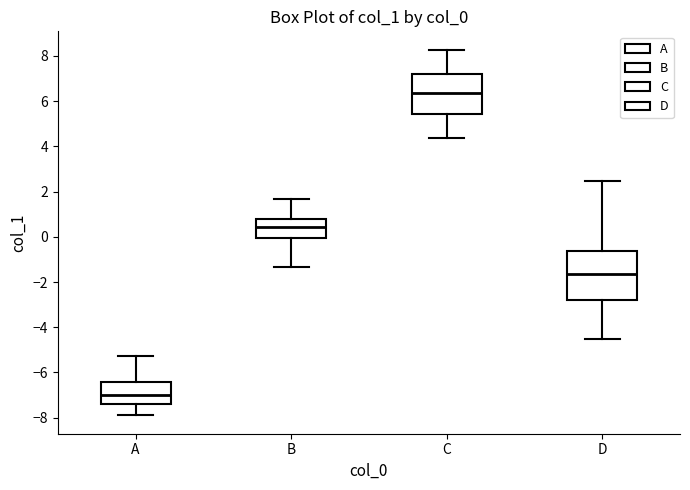

Reading left to right, read every box against the y-axis: the position of its median line, the range the box covers, and the ends of its whiskers. The values are not printed on the chart, so give them approximately, as read against the axis.

A: median -7.0, box -7.4 to -6.4, whiskers -7.8 to -5.2
B: median 0.4, box 0.0 to 0.8, whiskers -1.4 to 1.6
C: median 6.4, box 5.4 to 7.2, whiskers 4.4 to 8.2
D: median -1.6, box -2.8 to -0.6, whiskers -4.6 to 2.4